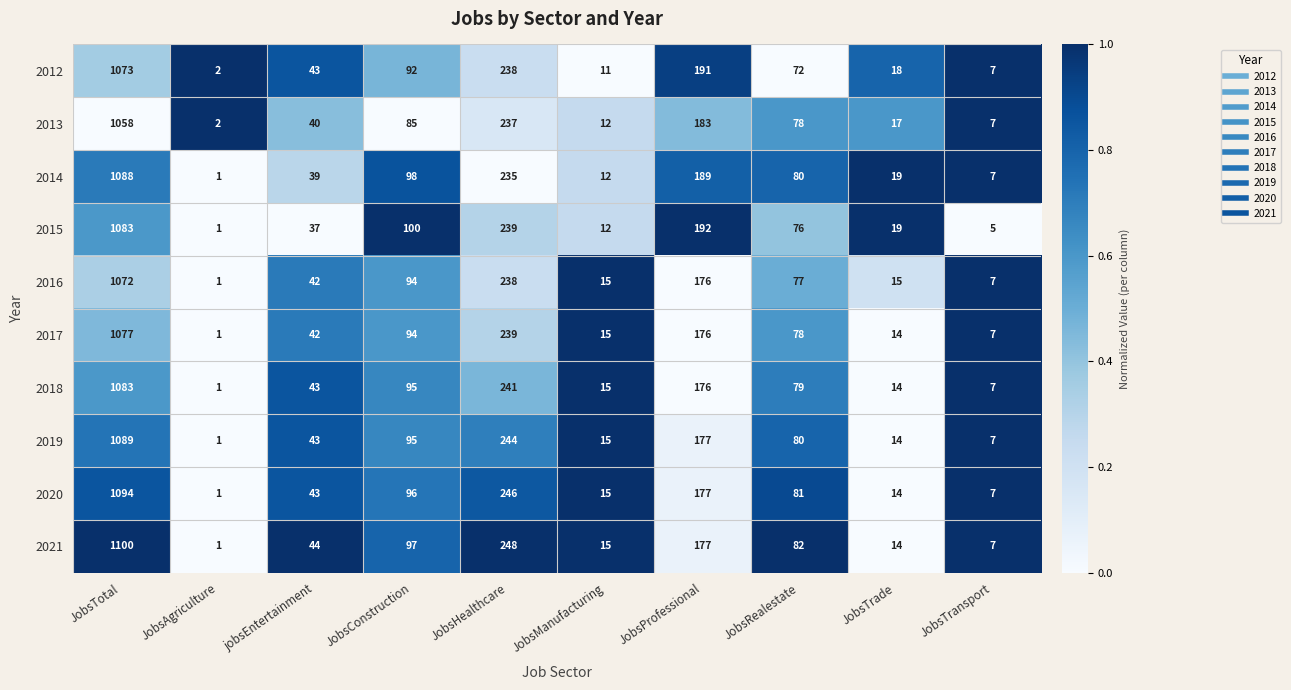

True or false: 2021 has a value of 7 at JobsTrade.

False